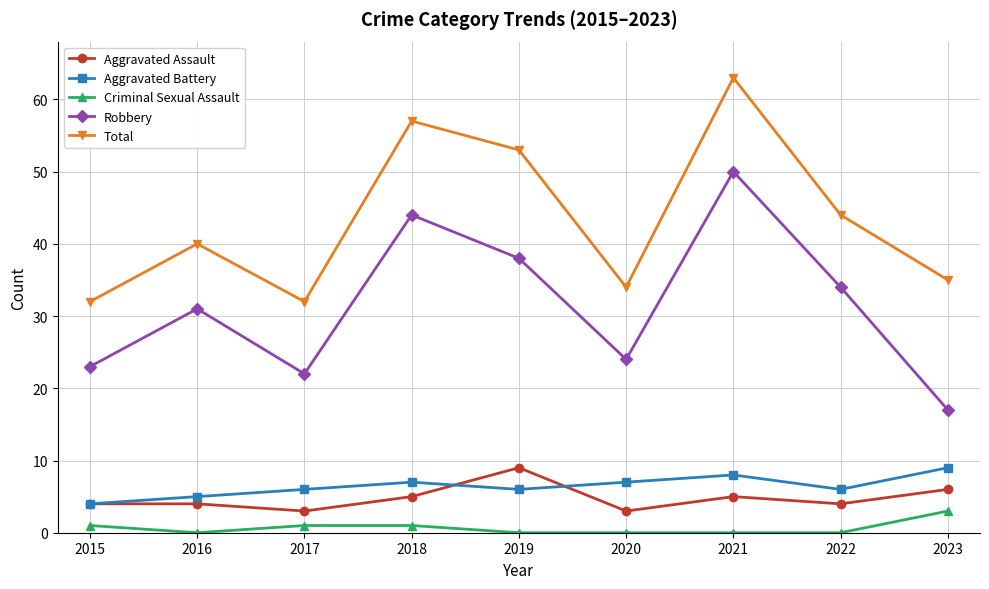

Reading left to right, list all the values displayed in this chart.

Aggravated Assault: 2015=4	2016=4	2017=3	2018=5	2019=9	2020=3	2021=5	2022=4	2023=6
Aggravated Battery: 2015=4	2016=5	2017=6	2018=7	2019=6	2020=7	2021=8	2022=6	2023=9
Criminal Sexual Assault: 2015=1	2016=0	2017=1	2018=1	2019=0	2020=0	2021=0	2022=0	2023=3
Robbery: 2015=23	2016=31	2017=22	2018=44	2019=38	2020=24	2021=50	2022=34	2023=17
Total: 2015=32	2016=40	2017=32	2018=57	2019=53	2020=34	2021=63	2022=44	2023=35